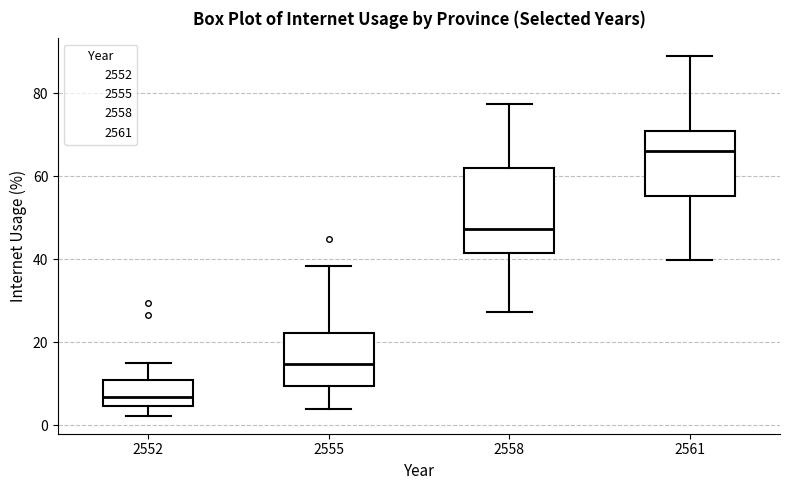

Comparing the boxes themselves (not the whiskers), which one is the tallest?

2558